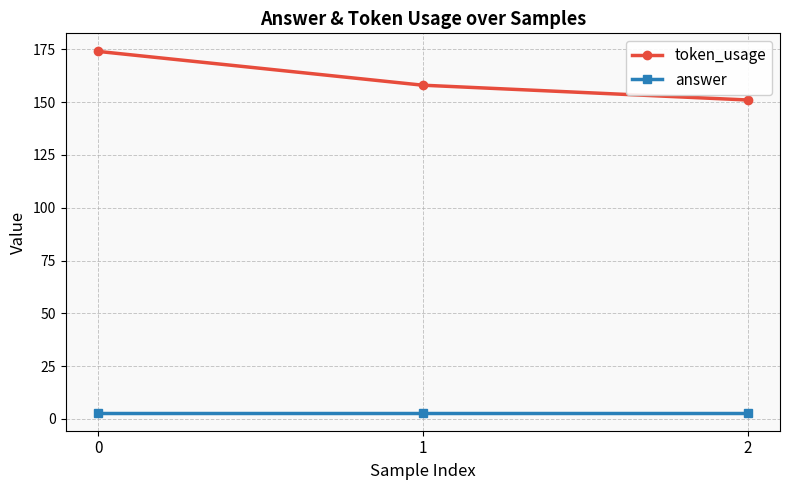

What value does the token_usage series have at 2, to the nearest 10?

150